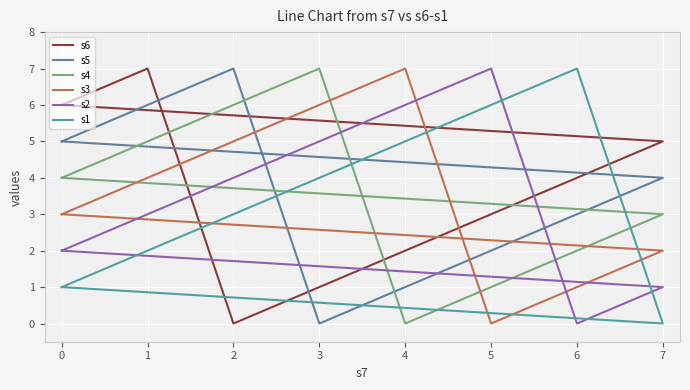

What are all the series names shown in the legend?

s6, s5, s4, s3, s2, s1